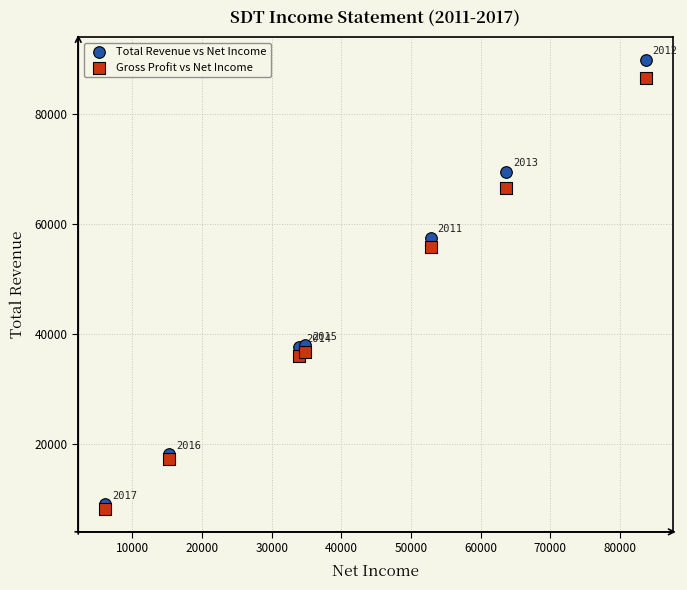

Which series contains the highest Y value?

Total Revenue vs Net Income